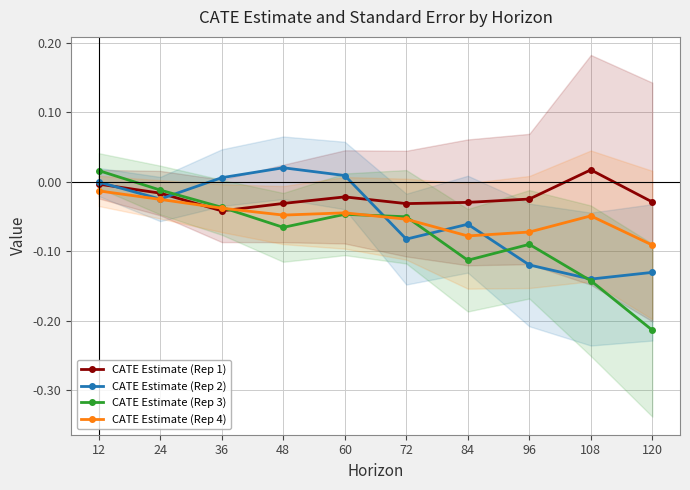

In CATE Estimate (Rep 2), how many points are lower than both neighbors (excluding endpoints)?

3